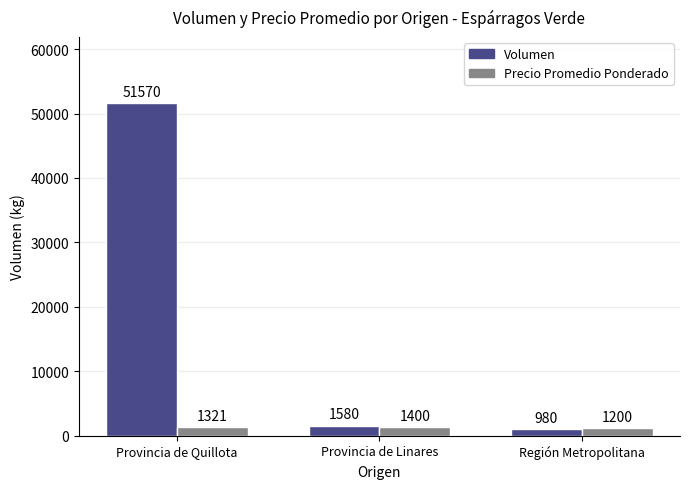

Which category has the lowest value across all series?

Región Metropolitana